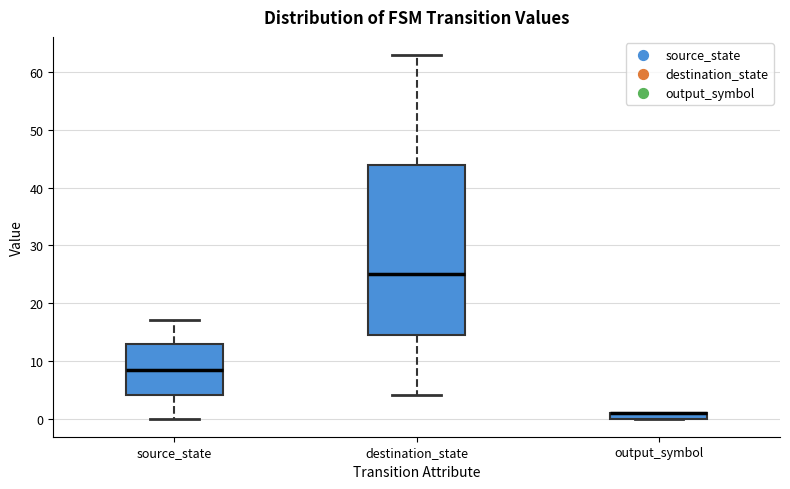

Comparing the boxes themselves (not the whiskers), which one is the tallest?

destination_state